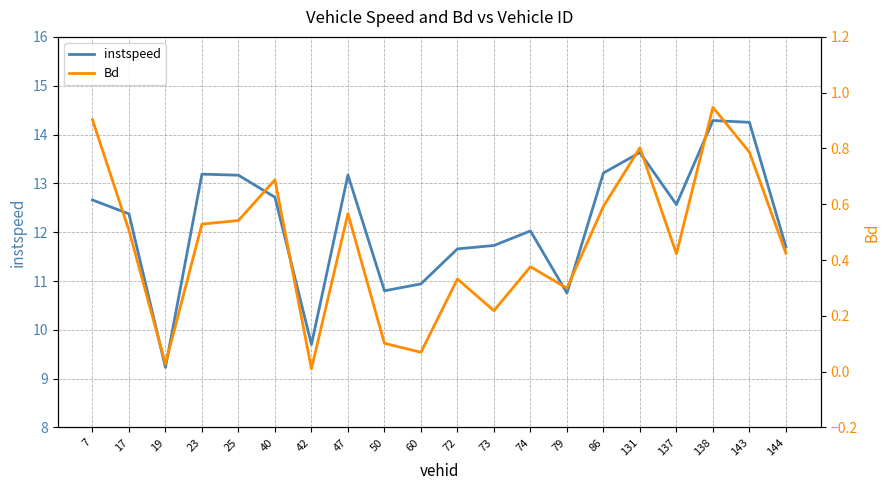

What is the total value across all series at 73?

11.9